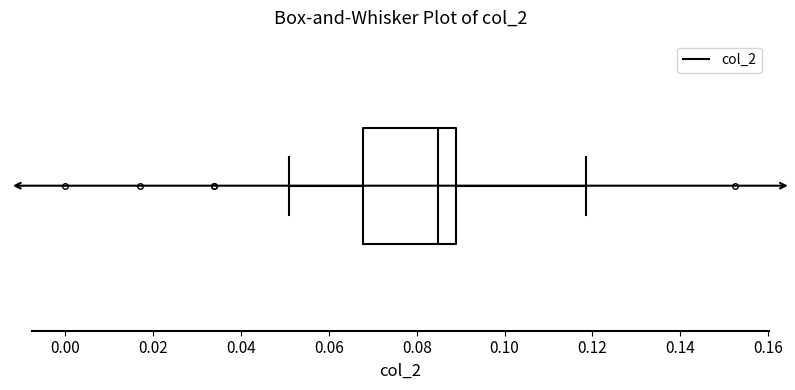

Transcribe this box plot: give where the median line is, the range the box spans, and where the two whiskers end, as read against the x-axis. The values are not printed on the chart, so give them approximately, as read against the axis.

median 0.084, box 0.068 to 0.088, whiskers 0.050 to 0.118